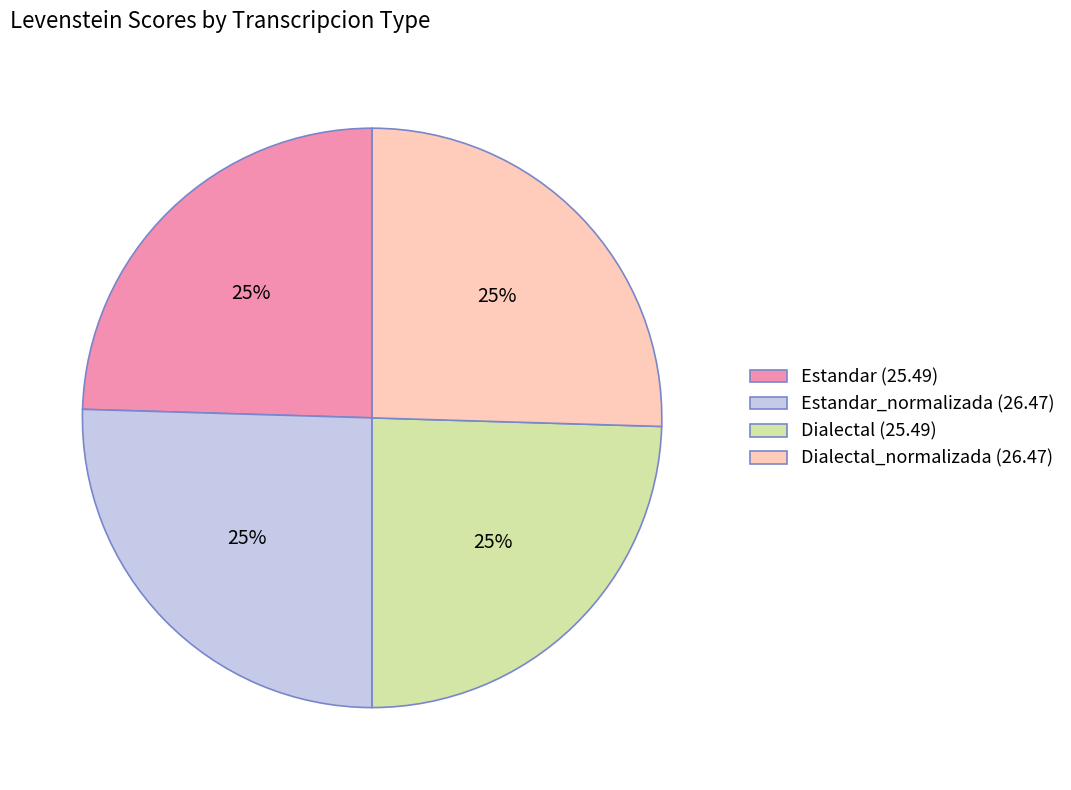

To the nearest percent, what is the average slice percentage?

25%